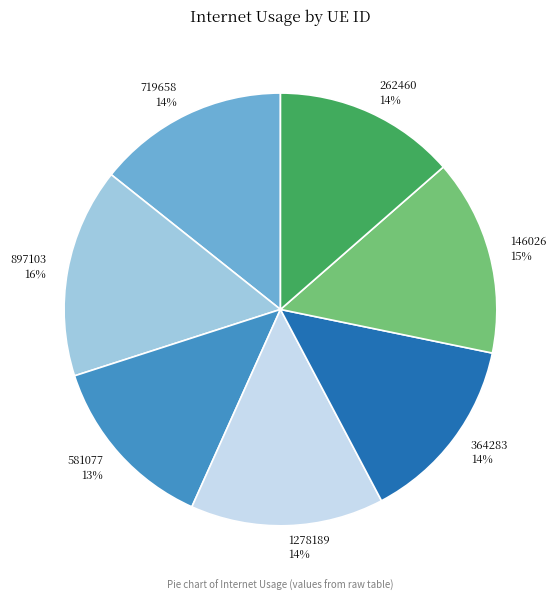

What is the largest slice in the pie chart?

897103